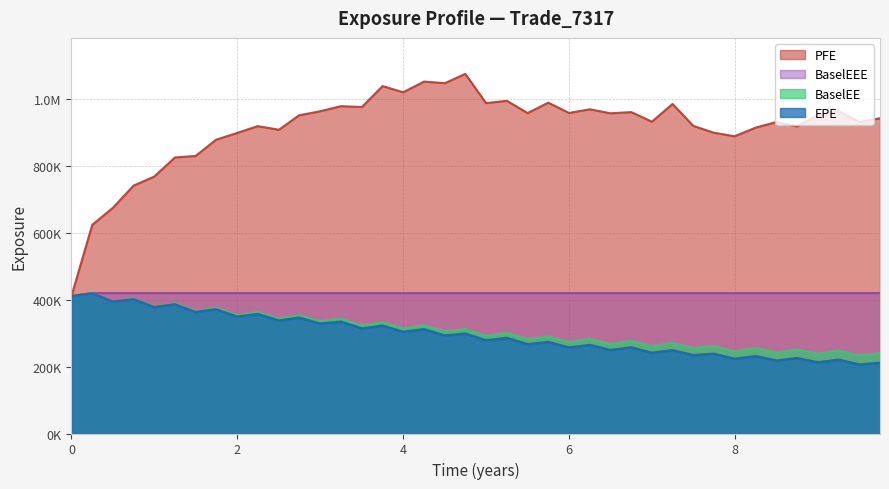

What is the greatest value displayed?

1076650